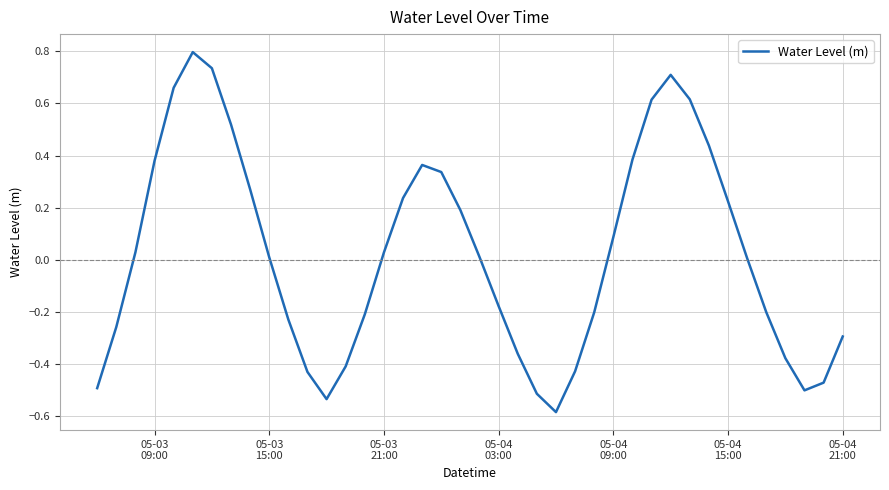

What is the greatest value displayed?

0.8